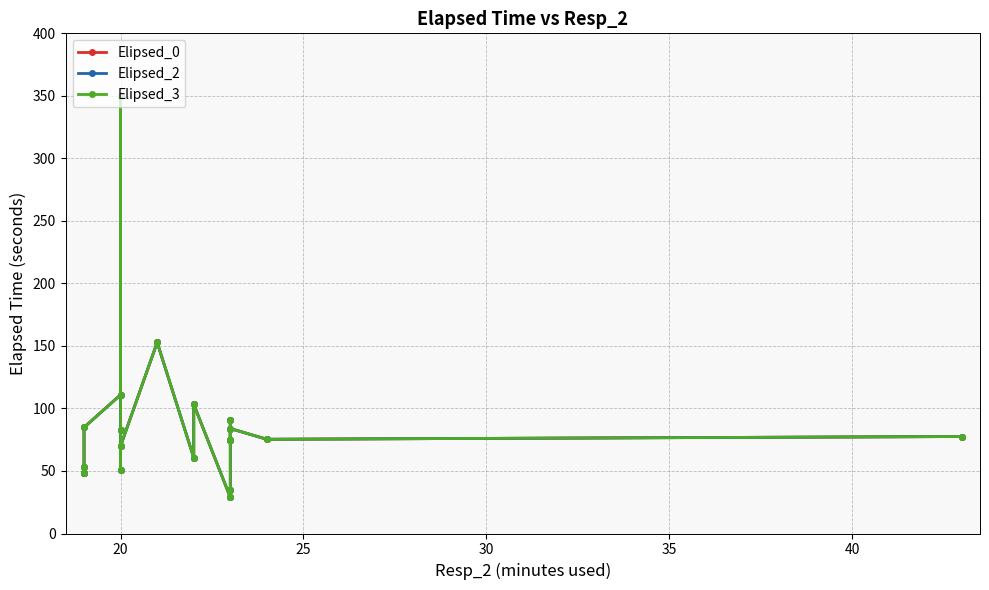

True or false: Elipsed_0 and Elipsed_3 cross at least once.

False